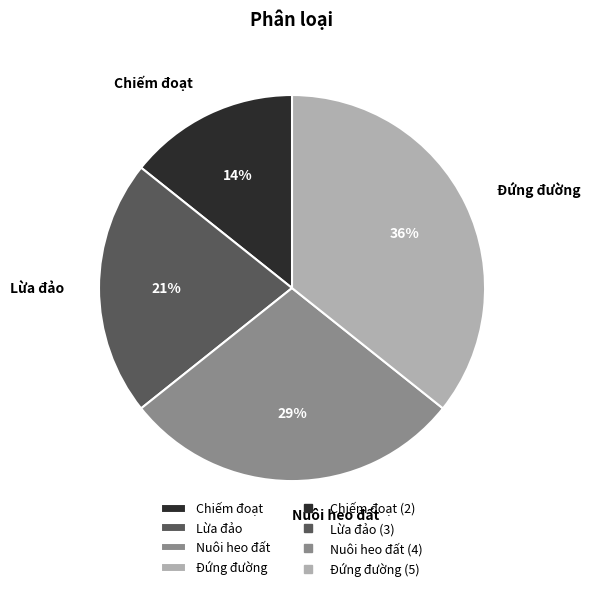

Does Nuôi heo đất represent more than half of the total?

No